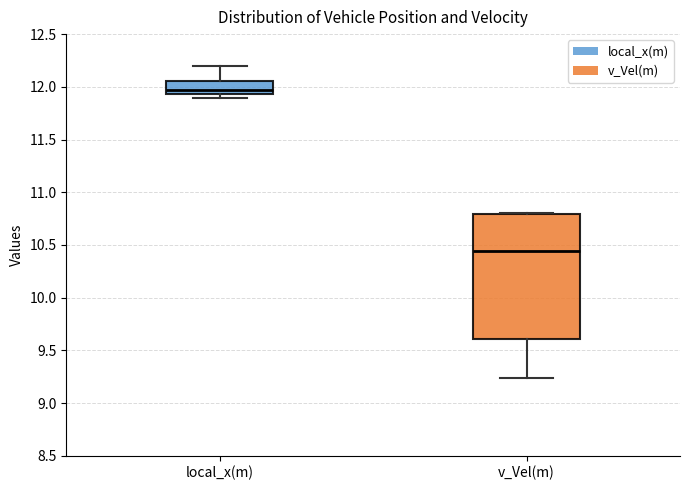

Where is the upper edge of the box for v_Vel(m) on the y-axis? The values are not printed on the chart, so give them approximately, as read against the axis.

10.80